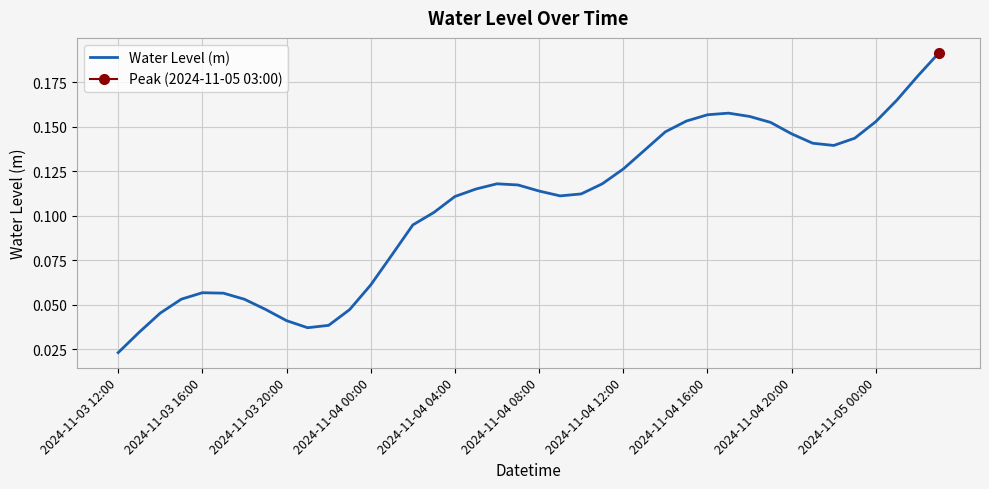

Reading left to right, extract all data points from this chart.

0.0	0.0	0.0	0.1	0.1	0.1	0.1	0.0	0.0	0.0	0.0	0.0	0.1	0.1	0.1	0.1	0.1	0.1	0.1	0.1	0.1	0.1	0.1	0.1	0.1	0.1	0.1	0.2	0.2	0.2	0.2	0.2	0.1	0.1	0.1	0.1	0.2	0.2	0.2	0.2